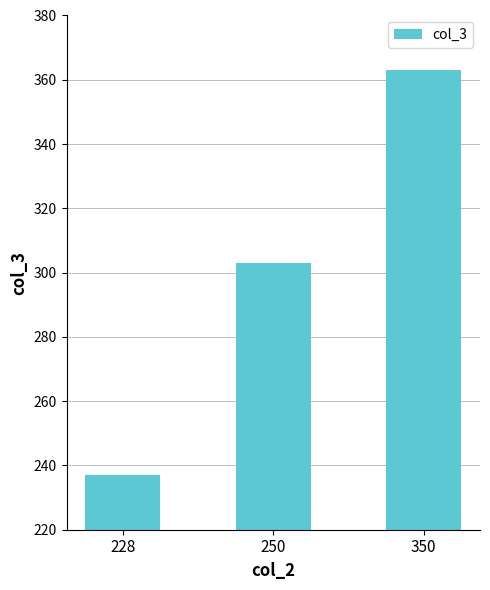

Count the number of categories in the chart.

3